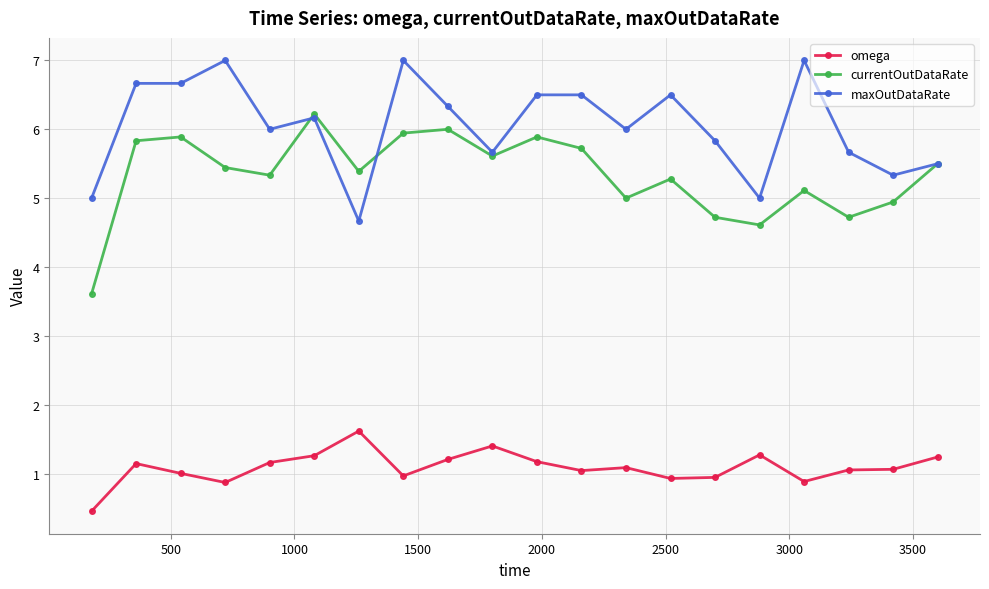

What are all the series names shown in the legend?

omega, currentOutDataRate, maxOutDataRate